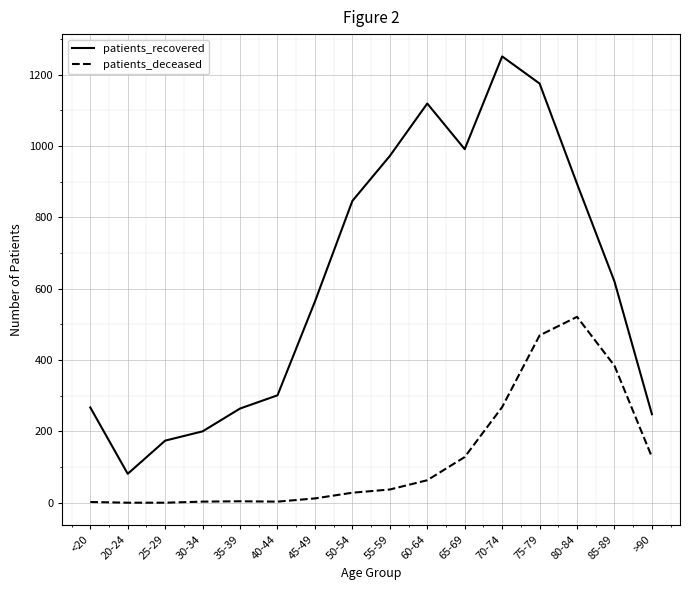

Is it true that patients_recovered equals 894 at 80-84?

True